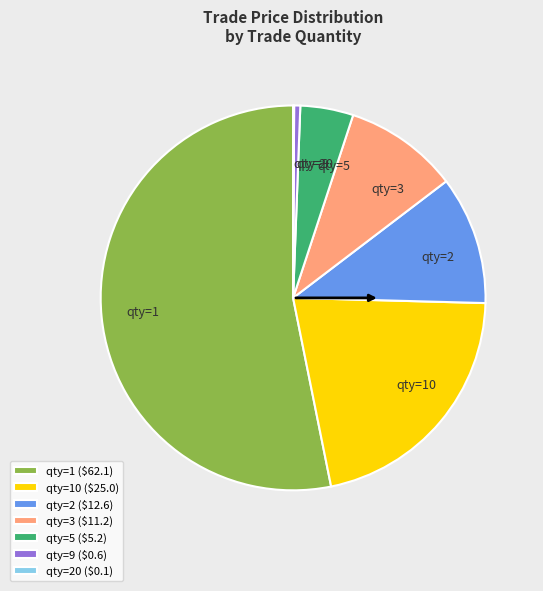

Which slice is the largest?

qty=1 ($62.1)